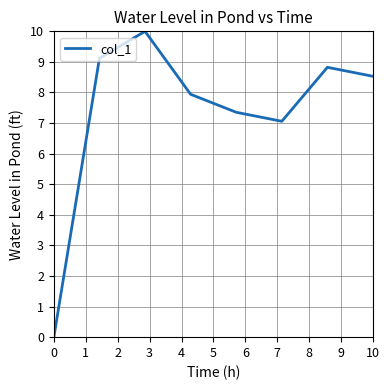

How many positive values are there?

7